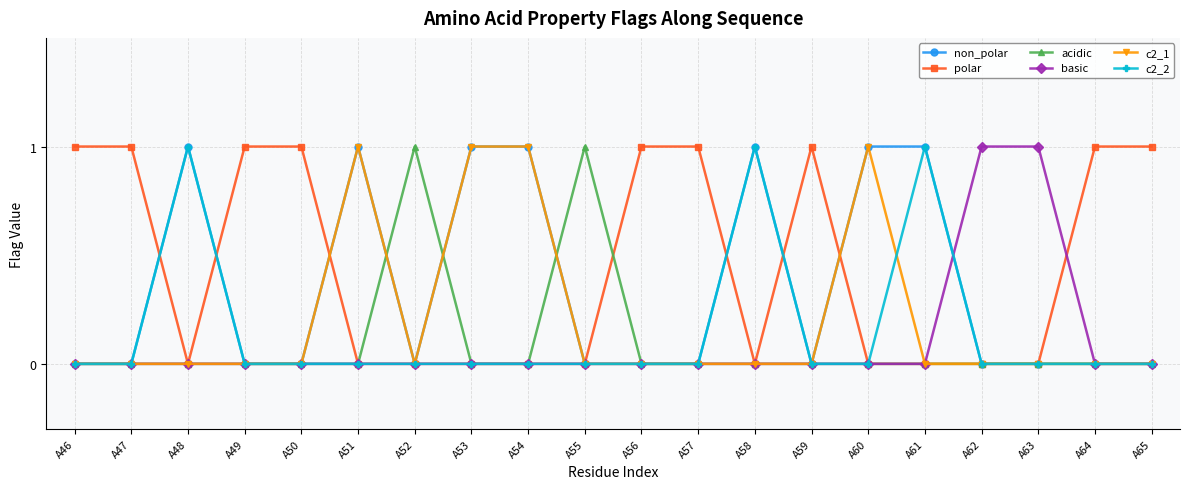

What is the difference between the basic values at A62 and A61?

1